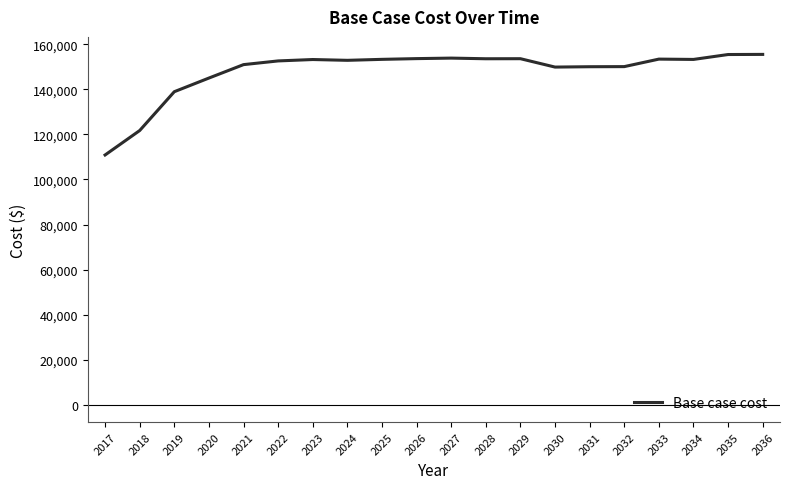

How many values exceed 153300?

10